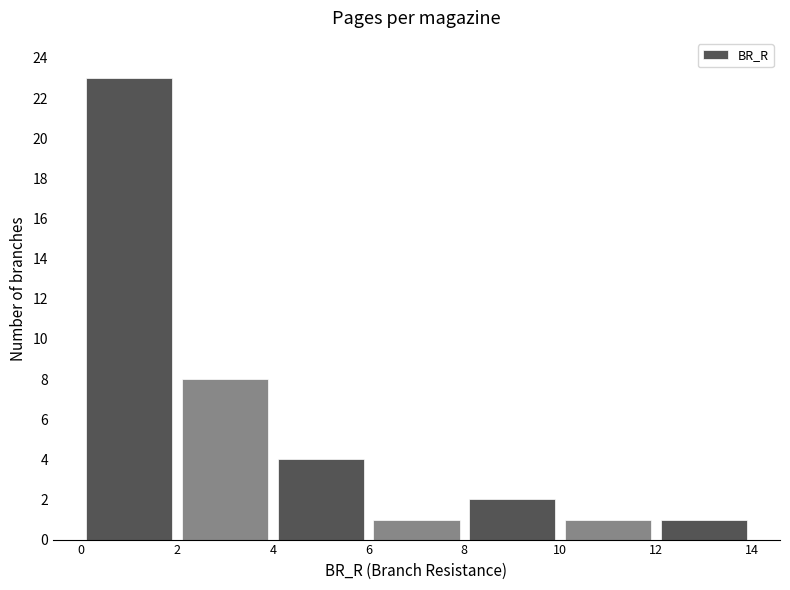

Reading left to right, transcribe this chart: for each bar, give the range it covers on the x-axis and its height. The values are not printed on the chart, so give them approximately, as read against the axis.

0 to 2: 23
2 to 4: 8
4 to 6: 4
6 to 8: 1
8 to 10: 2
10 to 12: 1
12 to 14: 1